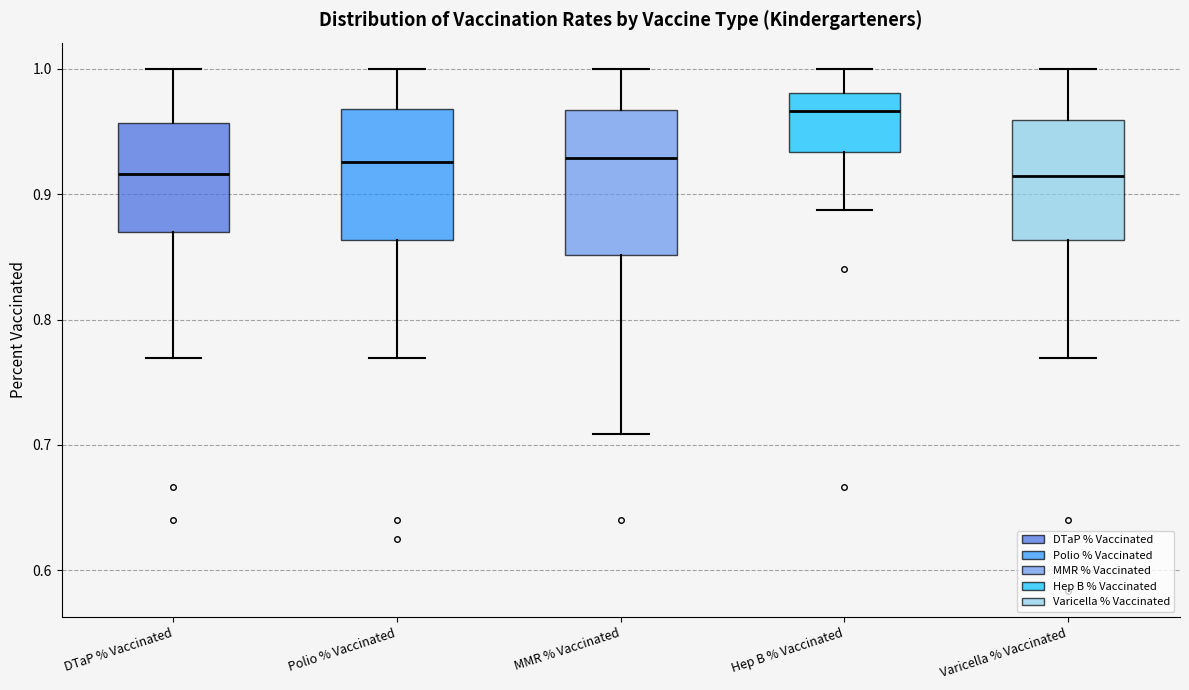

Which box is the tallest, from its lower edge to its upper edge?

MMR % Vaccinated